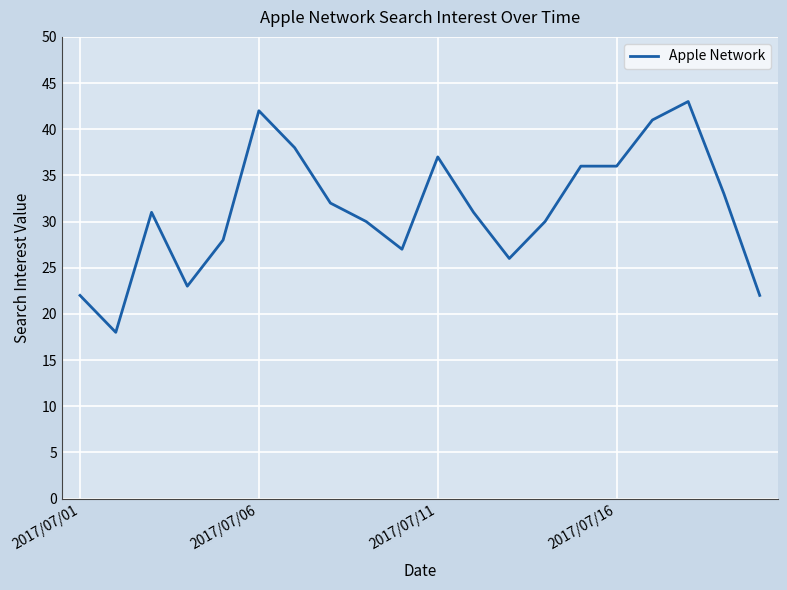

What is the smallest value displayed?

18